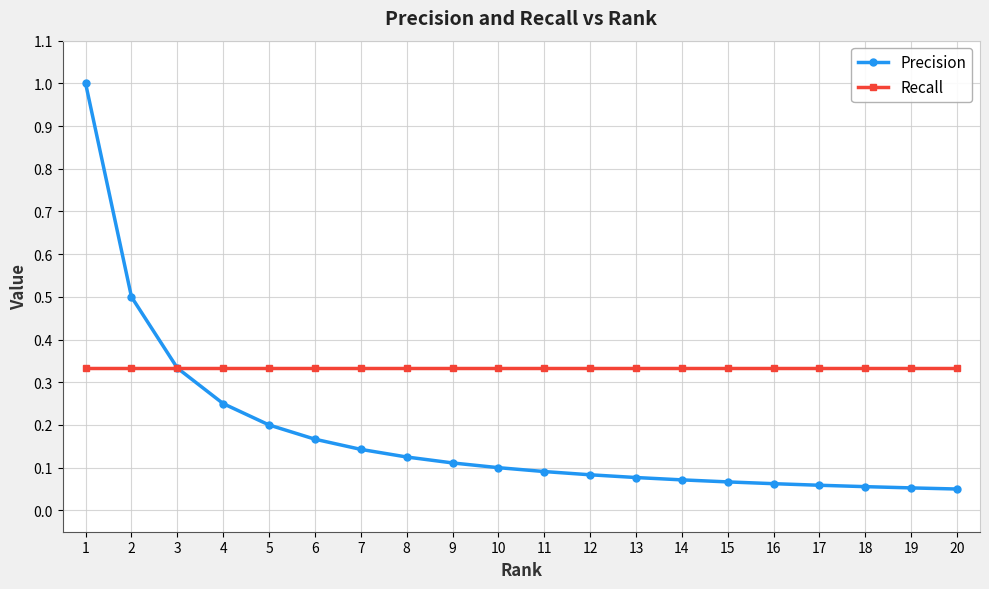

Rank the series by their maximum value, from highest to lowest.

Precision, Recall